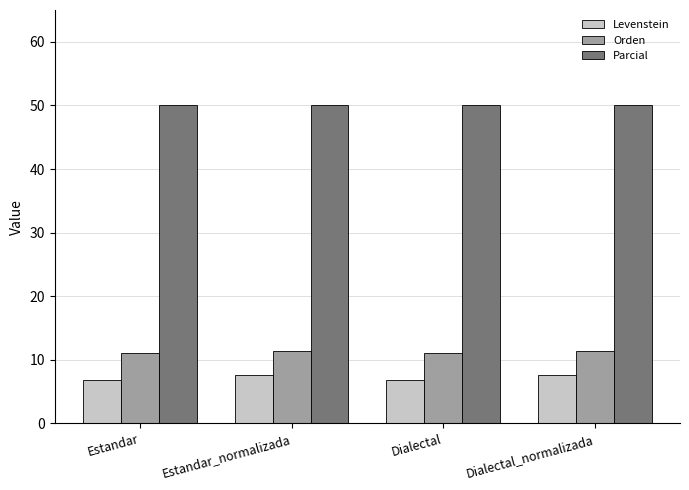

What is the difference between the highest and lowest values at Estandar?

43.1